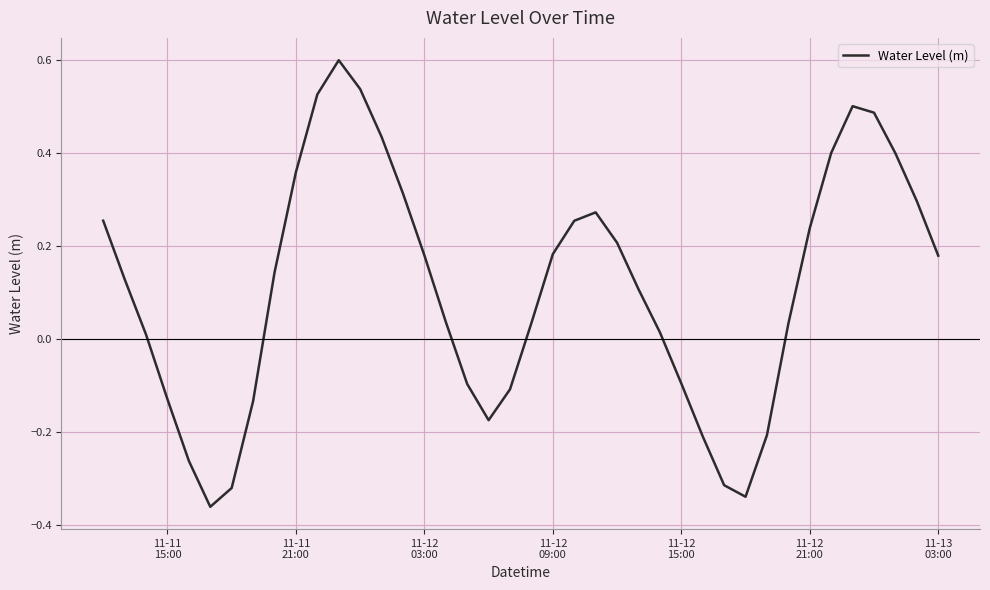

What is the difference between the maximum and minimum values?

1.0